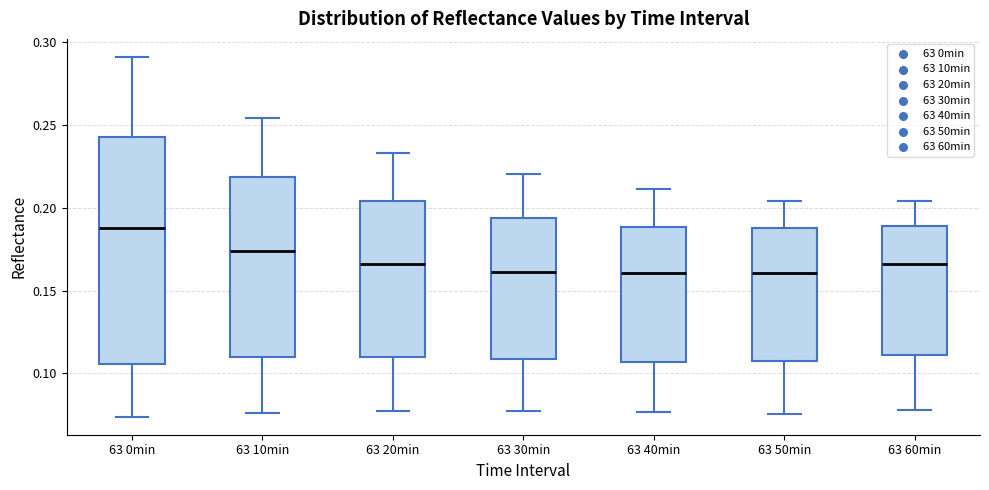

Which box's median line is the highest?

63 0min